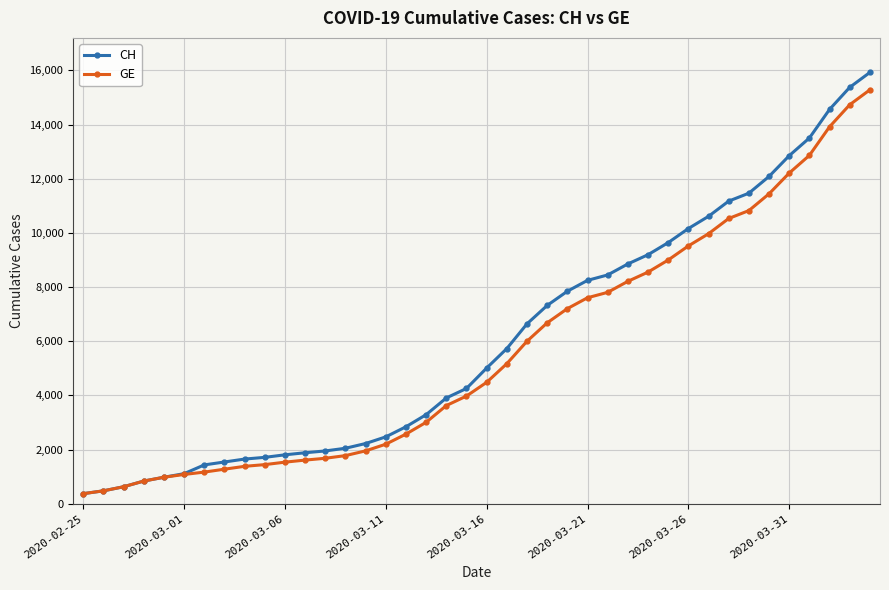

Rank the series by their average value, from highest to lowest.

CH, GE